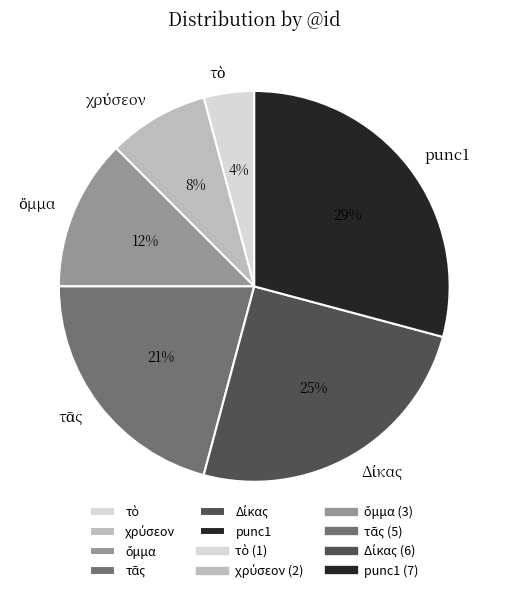

True or false: punc1 accounts for 19% of the total.

False